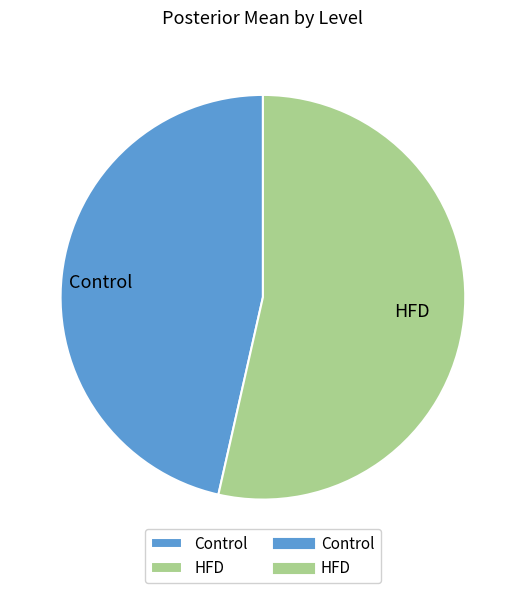

Which category has the biggest portion of the pie?

HFD